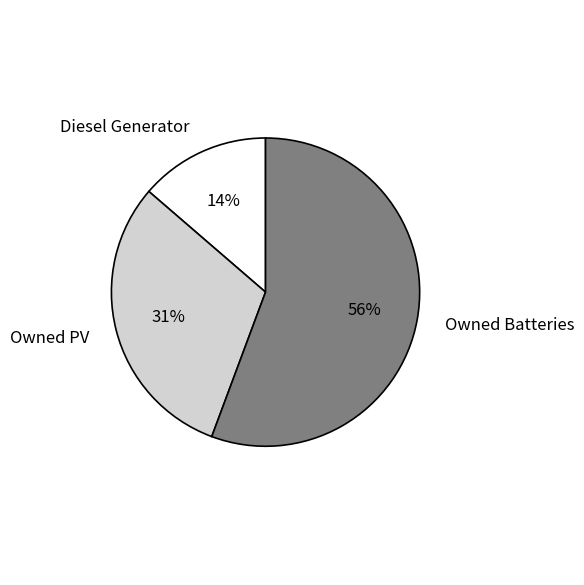

Rank the categories by value from lowest to highest.

Diesel Generator, Owned PV, Owned Batteries